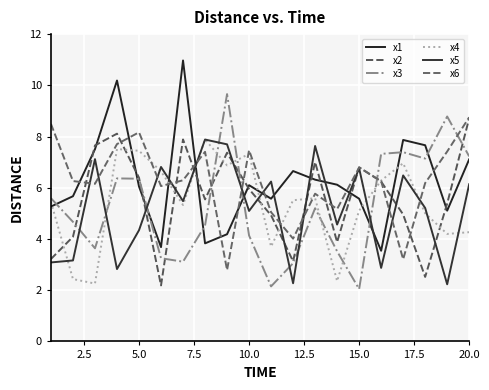

Does the chart have visible grid lines?

Yes